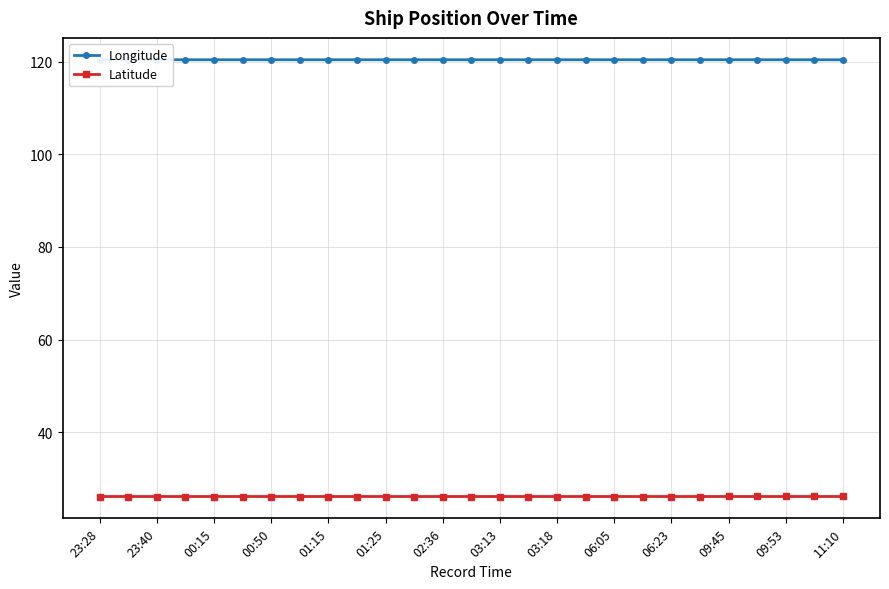

True or false: Longitude and Latitude intersect in this chart.

False